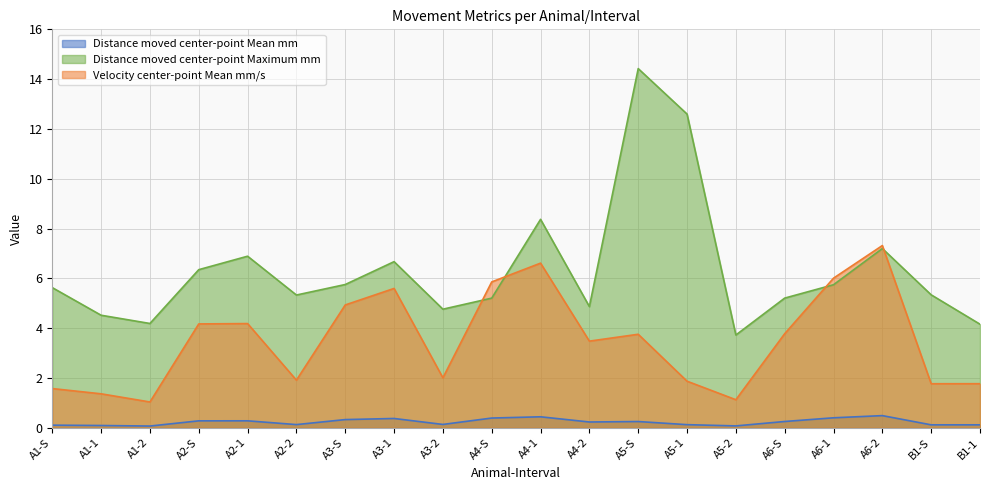

How many values in the Distance moved center-point Maximum mm series exceed 5?

14